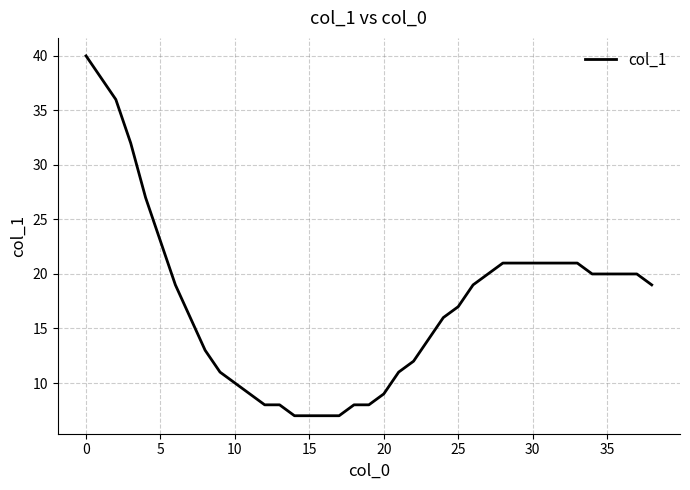

How many distinct data groups are displayed?

1